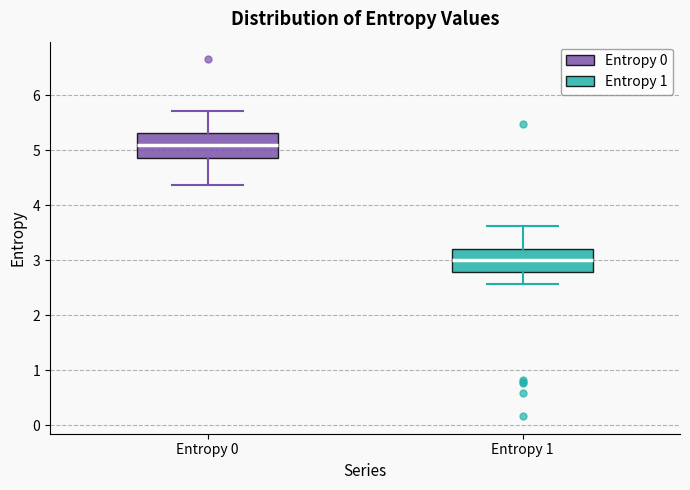

Reading left to right, transcribe this box plot: for each box, give where its median line is, the range the box spans, and where its two whiskers end, as read against the y-axis. The values are not printed on the chart, so give them approximately, as read against the axis.

Entropy 0: median 5.1, box 4.9 to 5.3, whiskers 4.4 to 5.7
Entropy 1: median 3.0, box 2.8 to 3.2, whiskers 2.6 to 3.6